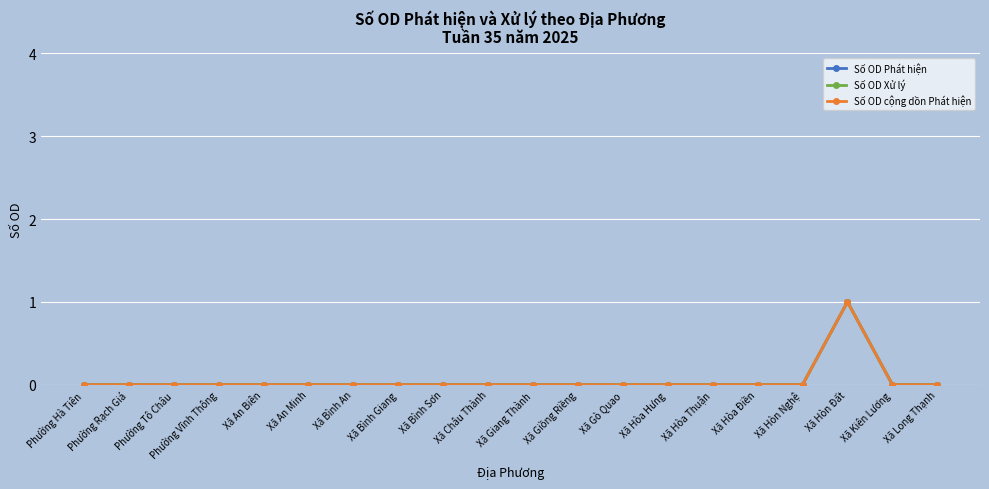

Is this an area chart (filled region under the line)?

No